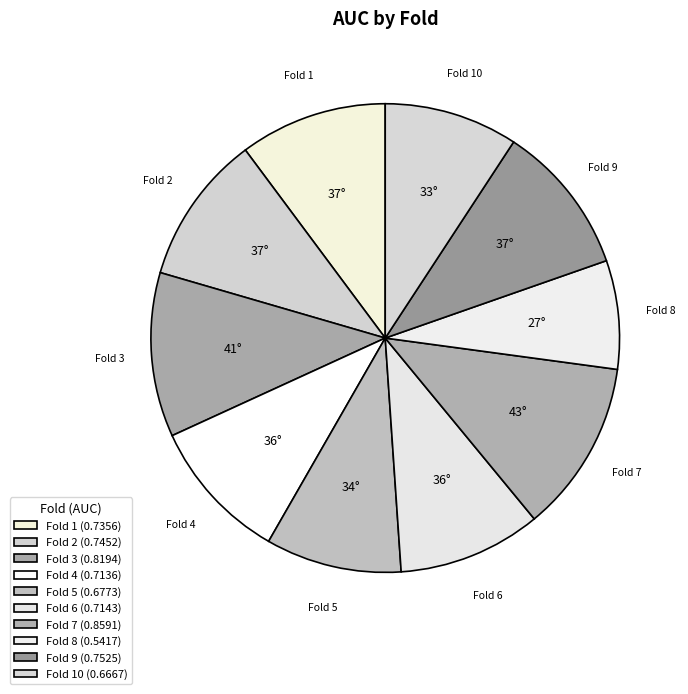

Rank the categories by value from highest to lowest.

Fold 7, Fold 3, Fold 9, Fold 2, Fold 1, Fold 6, Fold 4, Fold 5, Fold 10, Fold 8